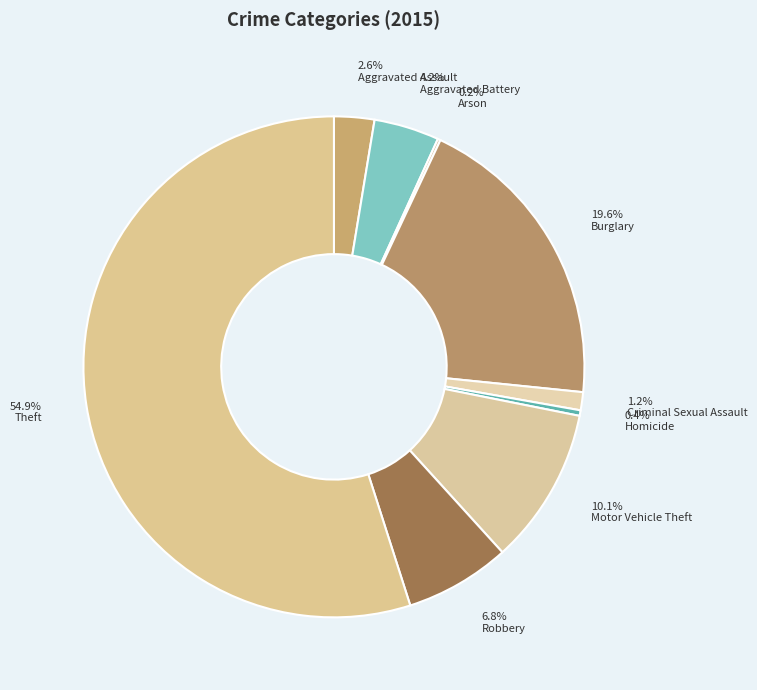

Which has a higher value, Homicide or Motor Vehicle Theft?

Motor Vehicle Theft